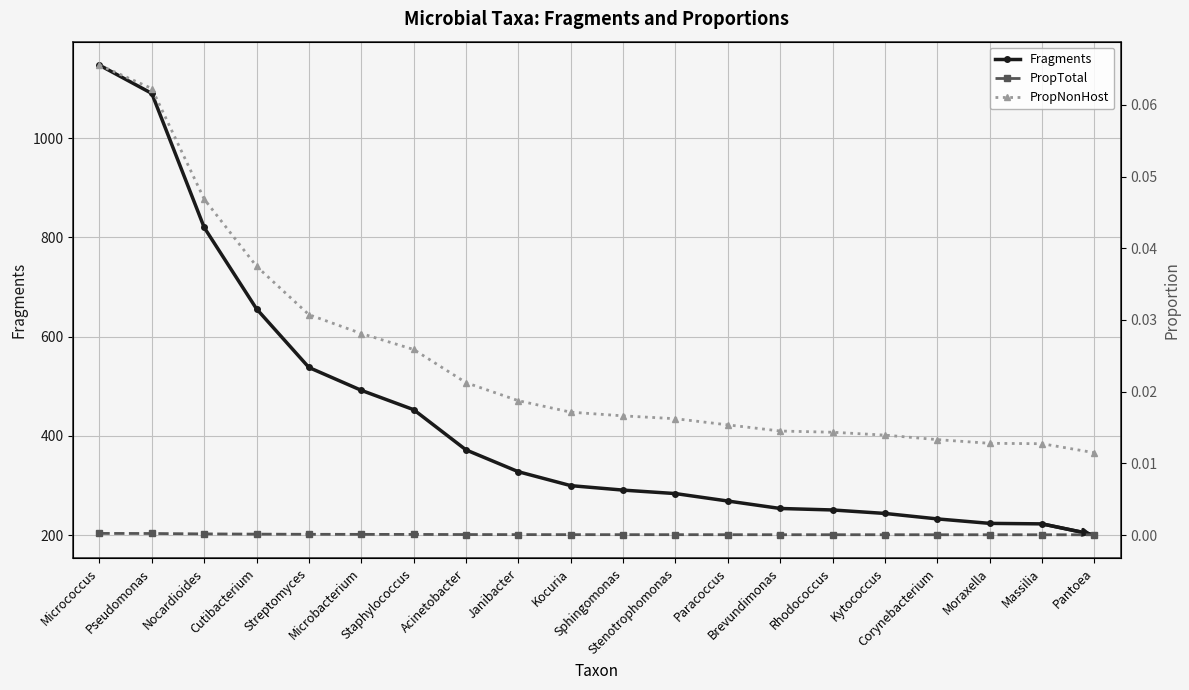

What is the difference between the highest and lowest values at Pantoea?

201.0